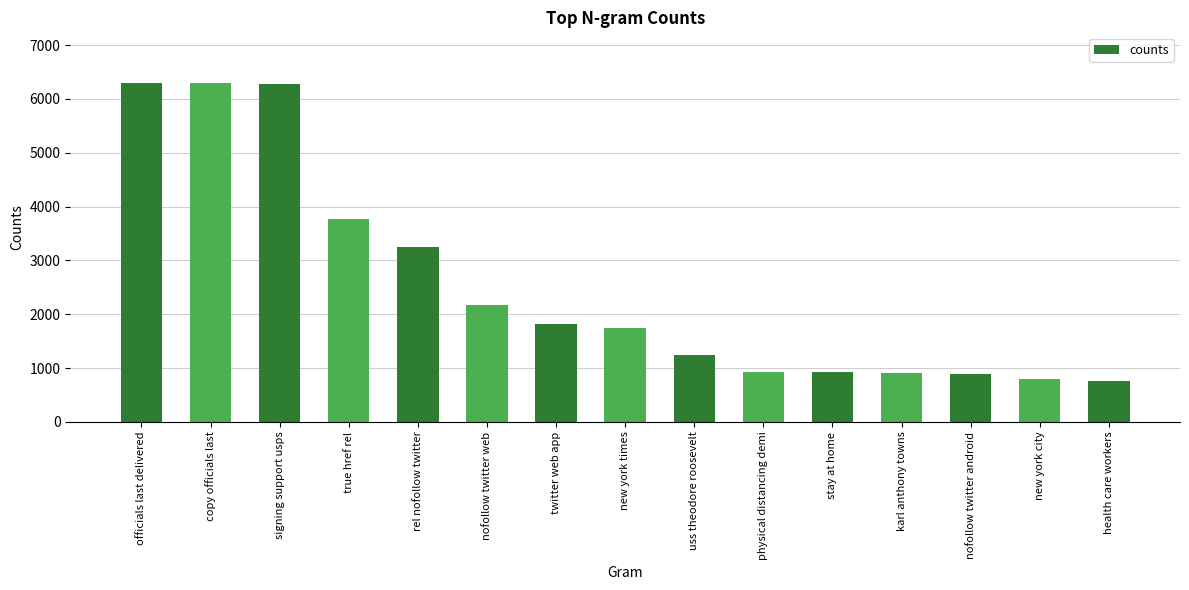

What is the change in value from copy officials last to new york times?

-4544